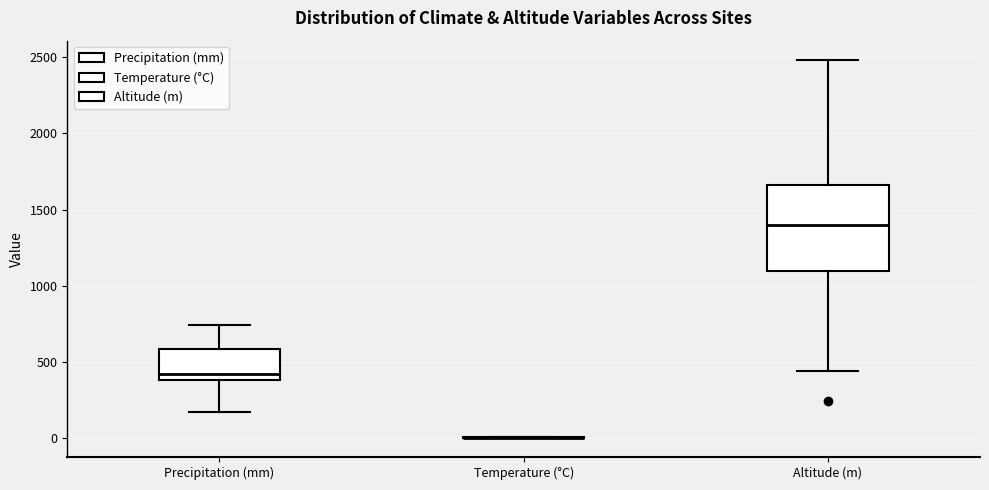

Reading left to right, read every box against the y-axis: the position of its median line, the range the box covers, and the ends of its whiskers. The values are not printed on the chart, so give them approximately, as read against the axis.

Precipitation (mm): median 400 (just above the box's lower edge), box 400 to 600, whiskers 150 to 750
Temperature (°C): box collapsed to a line at 0, whiskers 0 to 0
Altitude (m): median 1400, box 1100 to 1650, whiskers 450 to 2500